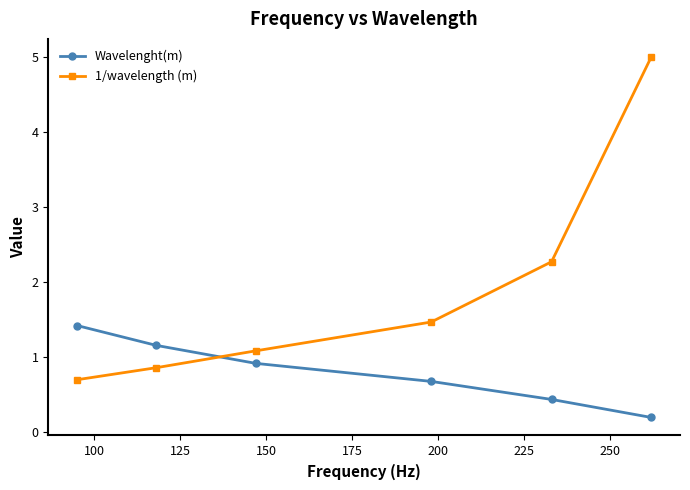

What is the sum of all Wavelenght(m) values?

4.8